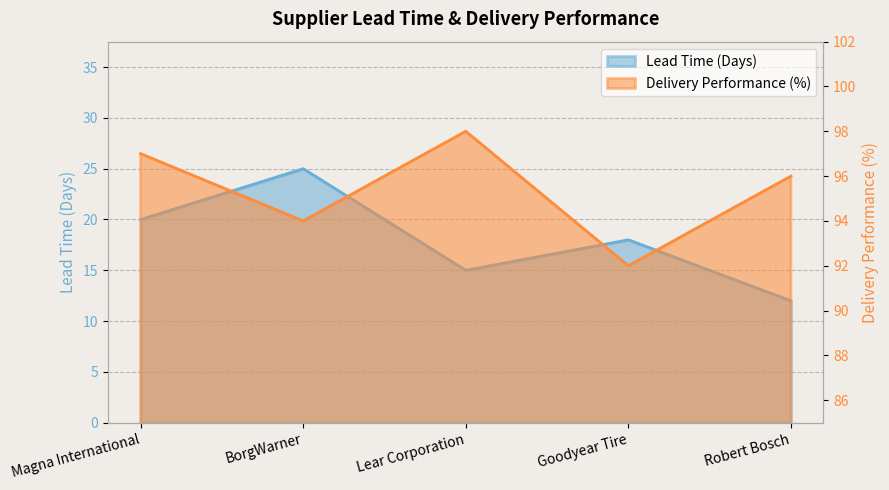

Reading left to right, what are all the values shown in this chart?

Lead Time (Days): Magna International=20	BorgWarner=25	Lear Corporation=15	Goodyear Tire=18	Robert Bosch=12
Delivery Performance (%): Magna International=97	BorgWarner=94	Lear Corporation=98	Goodyear Tire=92	Robert Bosch=96